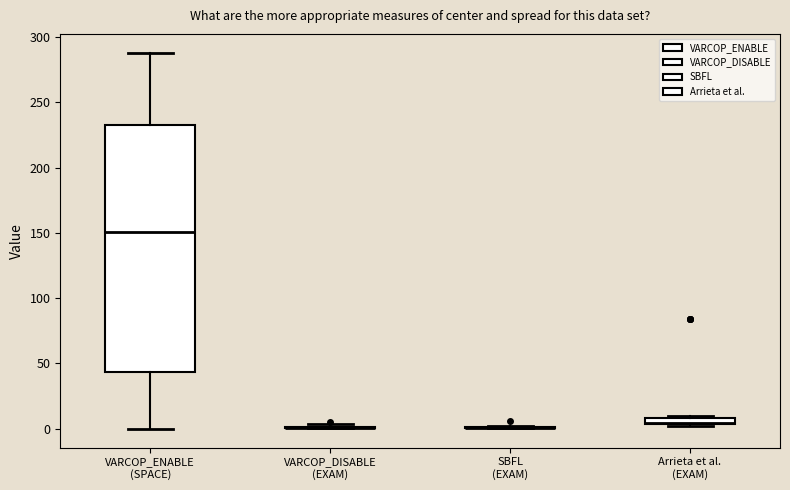

Which box is the tallest, from its lower edge to its upper edge?

VARCOP_ENABLE (SPACE)